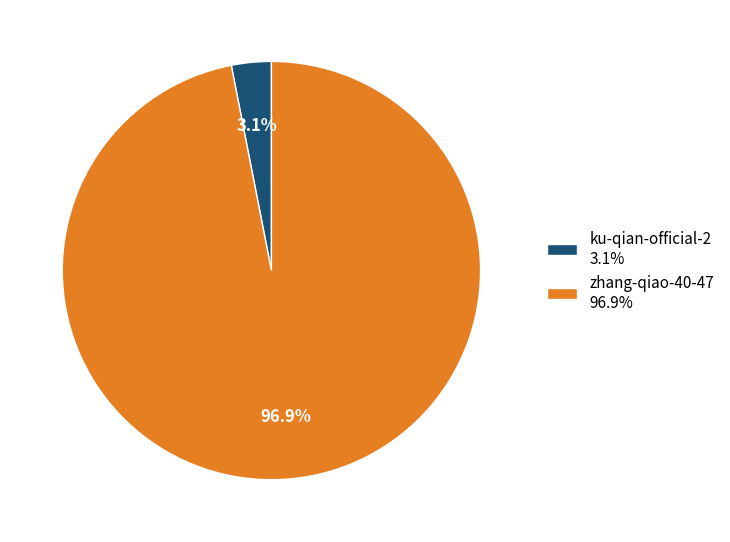

Between ku-qian-official-2 and zhang-qiao-40-47, which is larger?

zhang-qiao-40-47